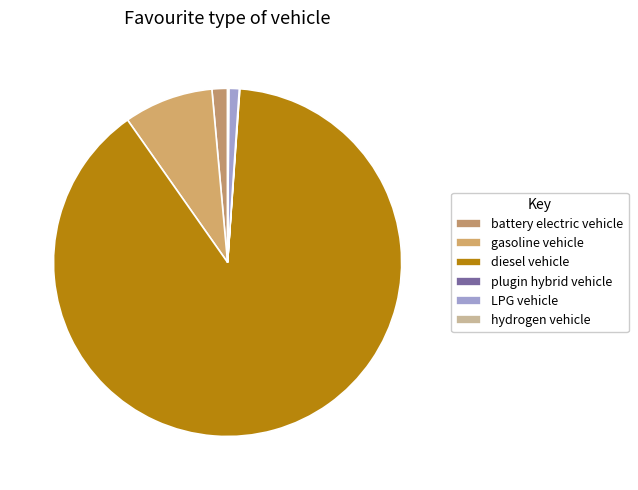

Combined, what portion of the pie is diesel vehicle and plugin hybrid vehicle?

89.2%